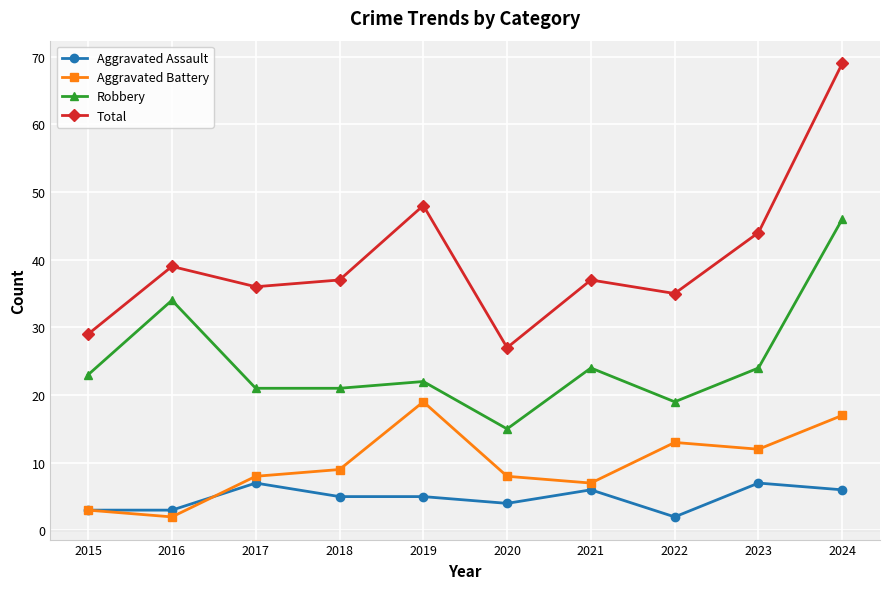

True or false: Robbery has a value of 26 at 2020.

False